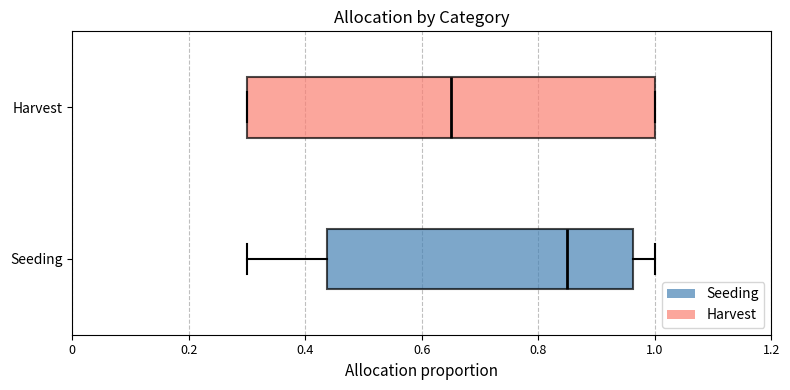

Which box's median line is the furthest to the left?

Harvest